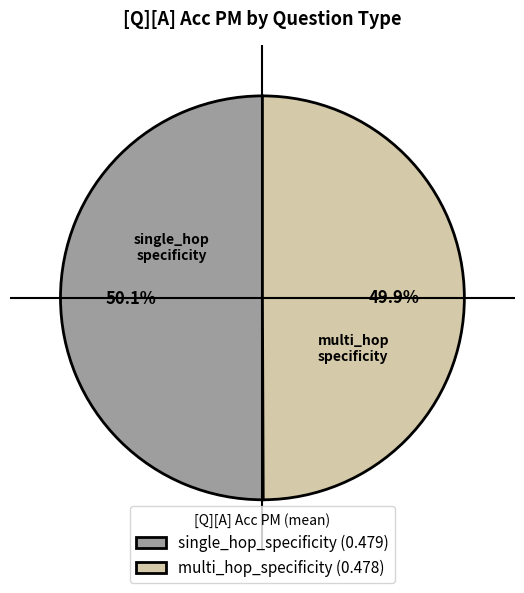

Is there any slice that represents more than half of the pie?

Yes